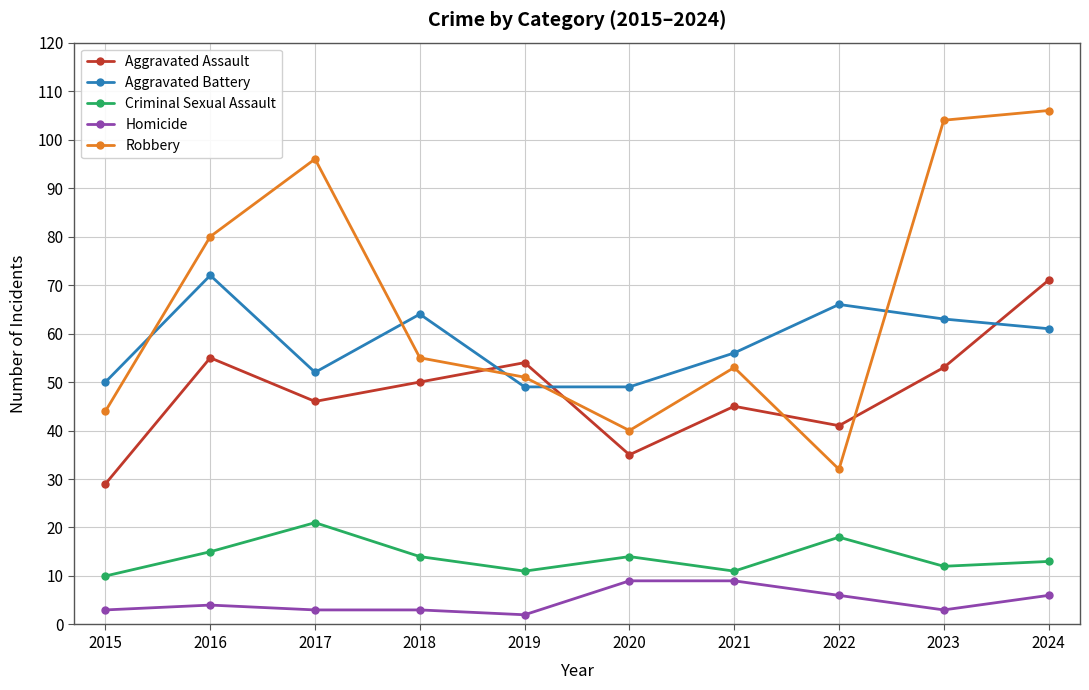

At which label is Aggravated Assault closest to 50?

2018